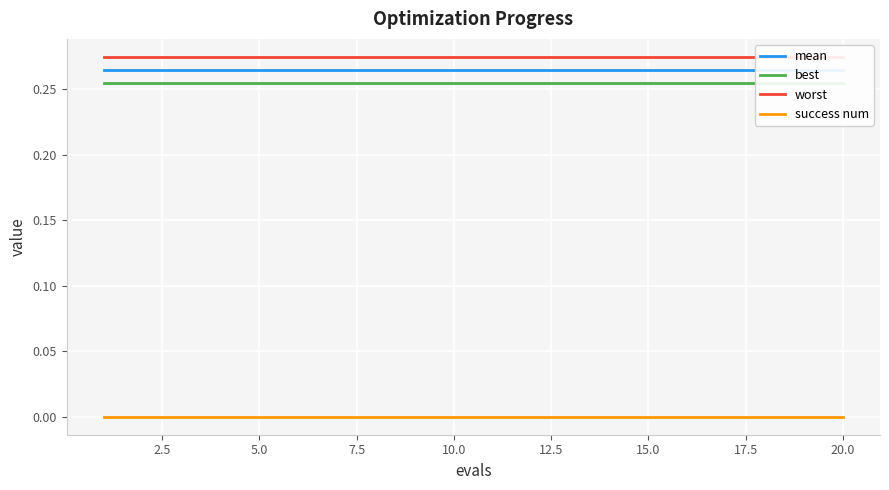

The value of best at 5.0 is 0.4. True or false?

False